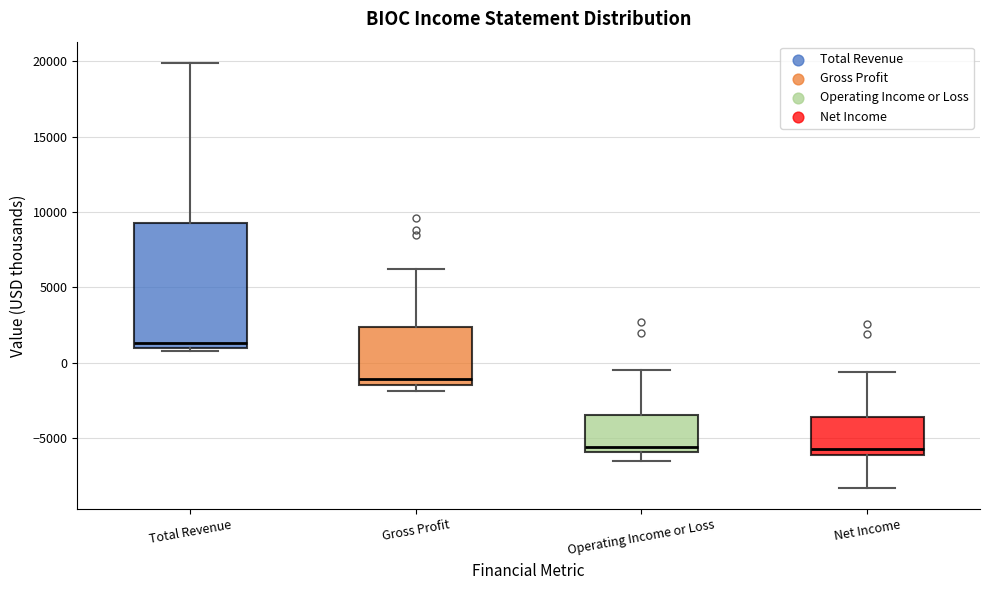

Reading left to right, read every box against the y-axis: the position of its median line, the range the box covers, and the ends of its whiskers. The values are not printed on the chart, so give them approximately, as read against the axis.

Total Revenue: median 1500, box 1000 to 9500, whiskers 1000 (just below the box's lower edge) to 20000
Gross Profit: median -1000, box -1500 to 2500, whiskers -2000 to 6000
Operating Income or Loss: median -5500, box -6000 to -3500, whiskers -6500 to -500
Net Income: median -5500, box -6000 to -3500, whiskers -8500 to -500